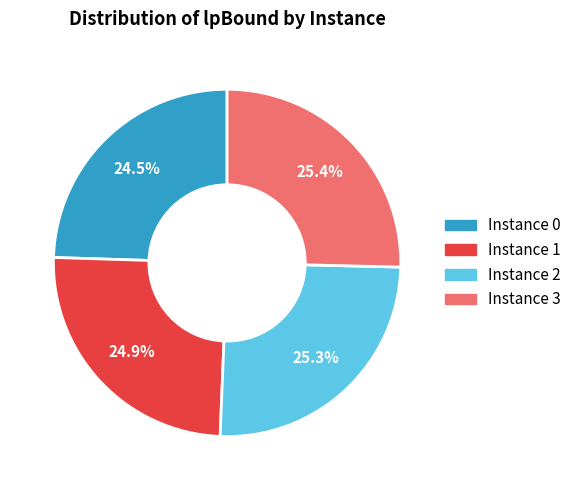

Is there a majority slice in this chart?

No